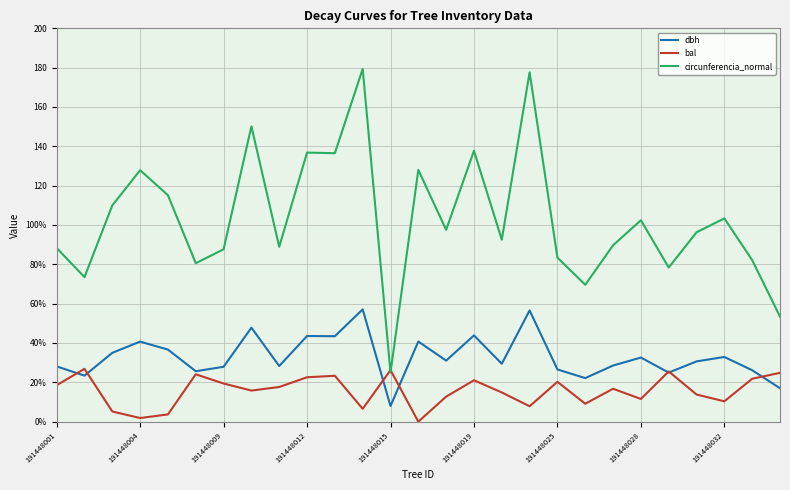

Reading left to right, transcribe all the data shown in this chart.

dbh: 28.1	23.4	35.0	40.7	36.6	25.6	27.9	47.8	28.3	43.5	43.5	57.1	8.0	40.8	31.1	43.9	29.4	56.5	26.6	22.1	28.6	32.6	24.9	30.6	32.9	26.1	17.0
bal: 18.5	26.9	5.2	1.9	3.7	24.1	19.4	15.8	17.6	22.6	23.3	6.5	26.2	0.0	12.7	21.1	14.8	7.8	20.3	9.1	16.7	11.6	25.5	13.8	10.3	21.8	24.8
circunferencia_normal: 88.3	73.5	110.0	127.9	115.1	80.6	87.7	150.2	88.9	136.8	136.5	179.4	25.0	128.0	97.5	137.8	92.5	177.7	83.4	69.6	89.7	102.4	78.4	96.3	103.4	82.2	53.4